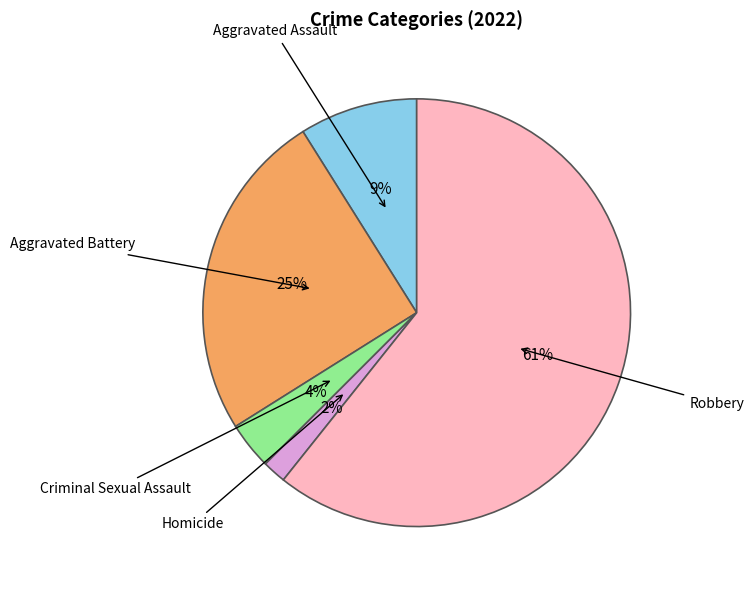

How many slices are in this pie chart?

5